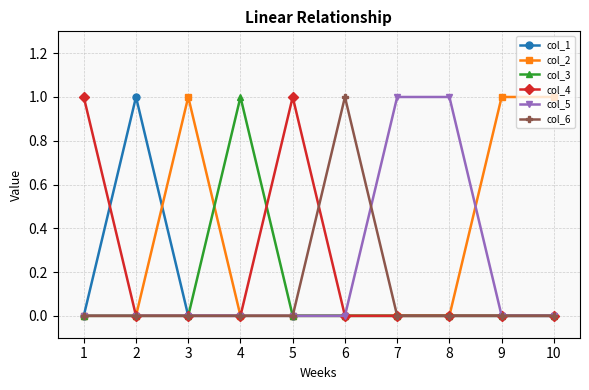

The col_1 series shows 0 at 5. True or false?

True